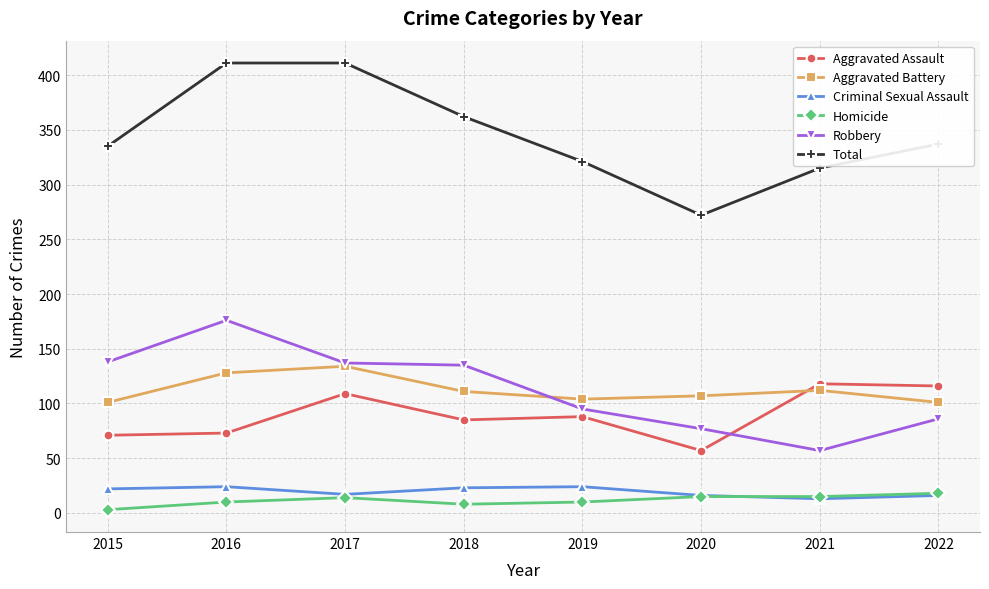

What is the highest value of the Robbery series?

176